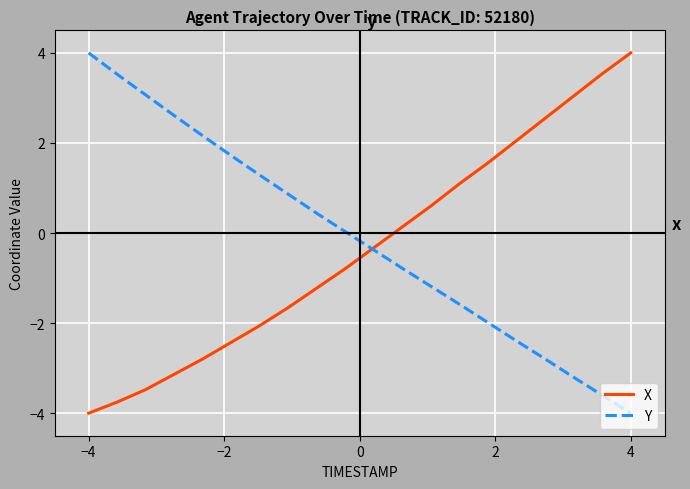

What is the maximum value shown in the chart?

4.0